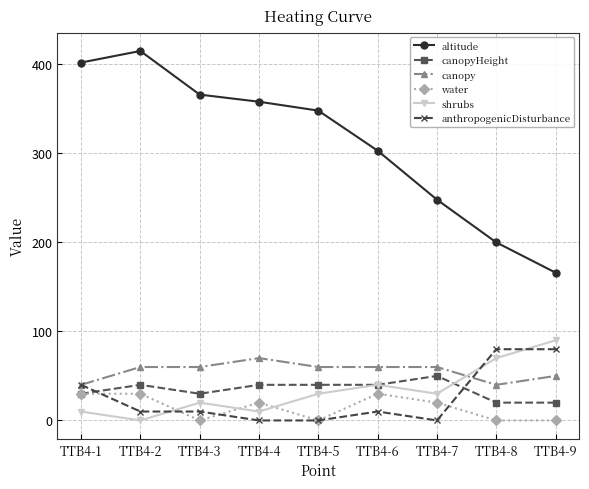

How many lines are shown in the chart?

6